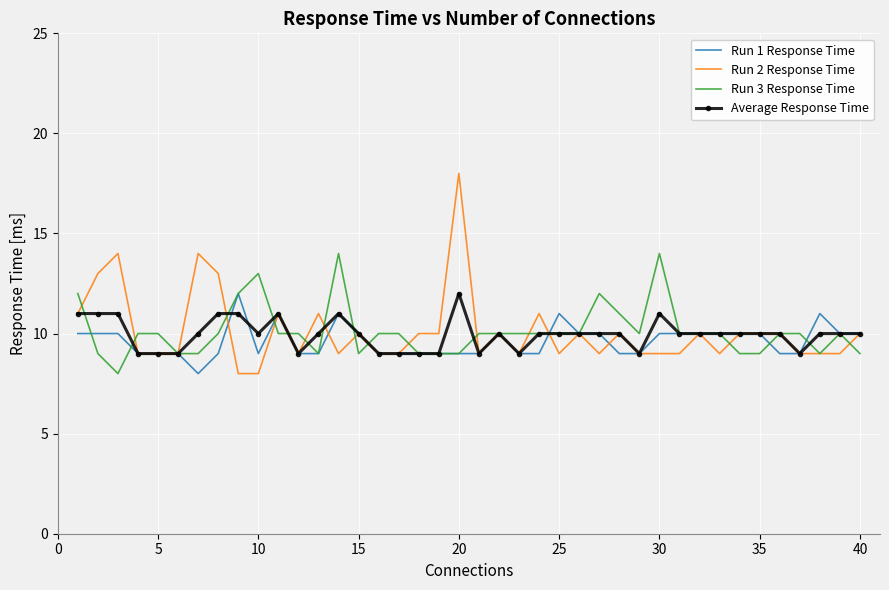

What is the average value of the Run 1 Response Time series?

10